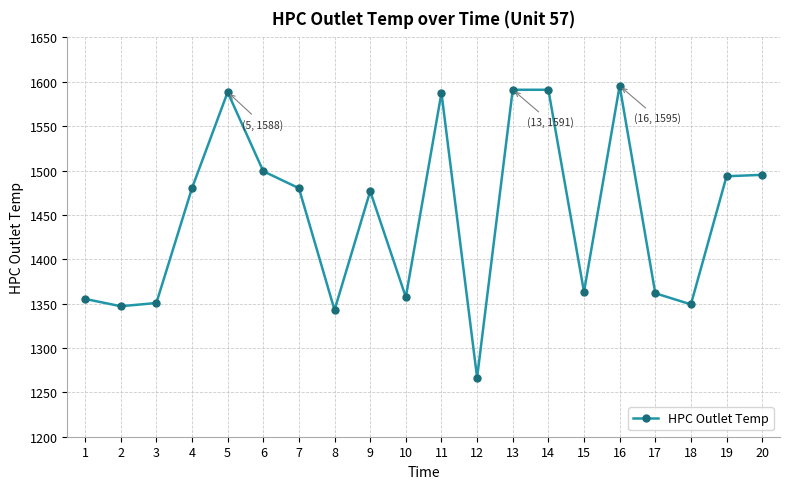

At which category does the data reach its first local peak?

5